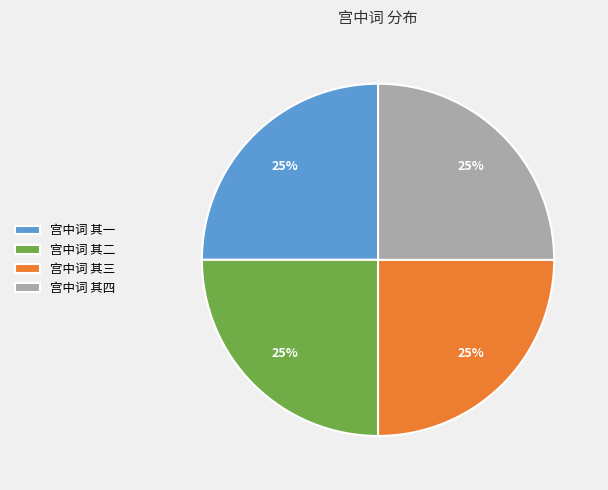

Does 宫中词 其一 represent more than half of the total?

No